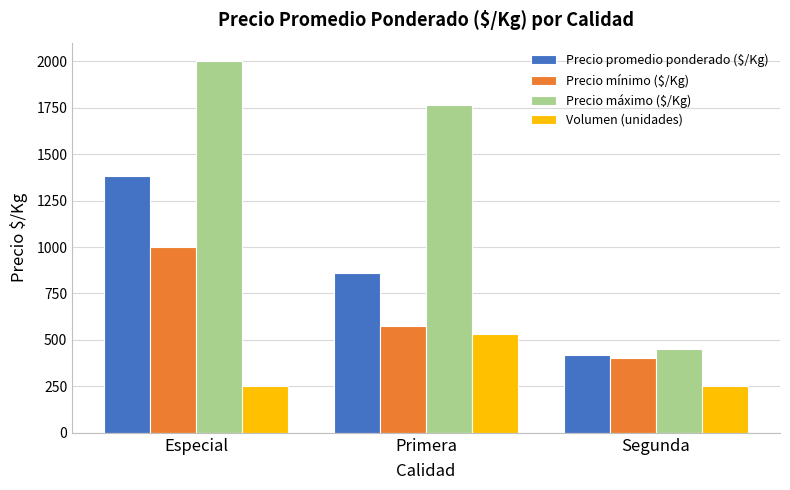

How many data points does each series have?

3